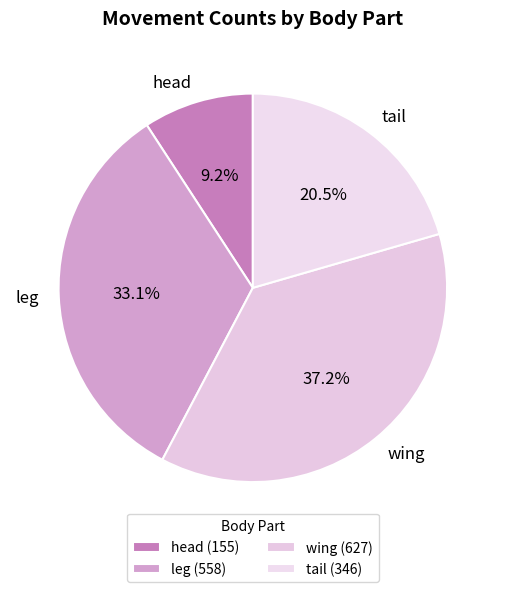

True or false: leg accounts for 46% of the total.

False